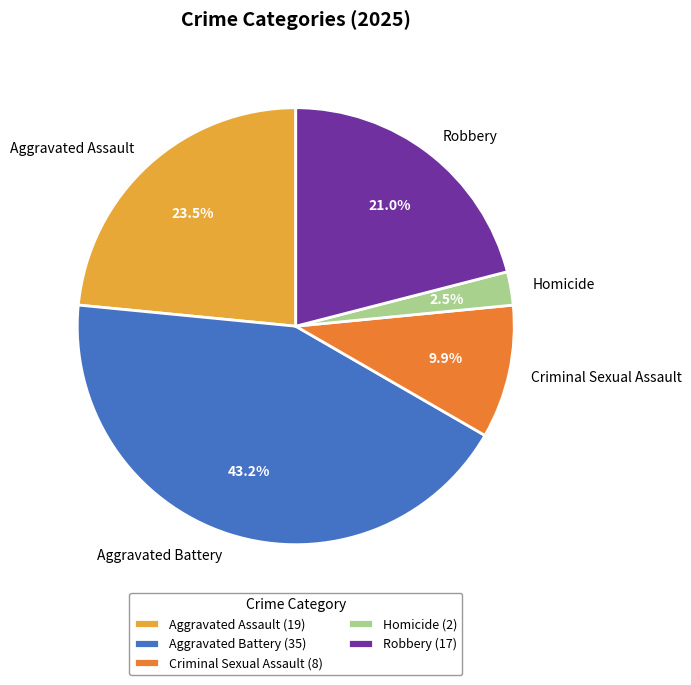

Which slice is the smallest?

Homicide